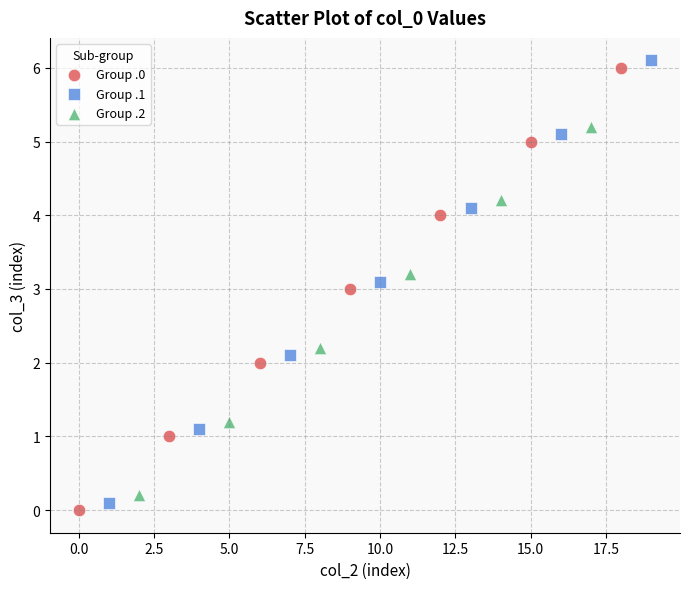

Which series contains the highest Y value?

Group .1